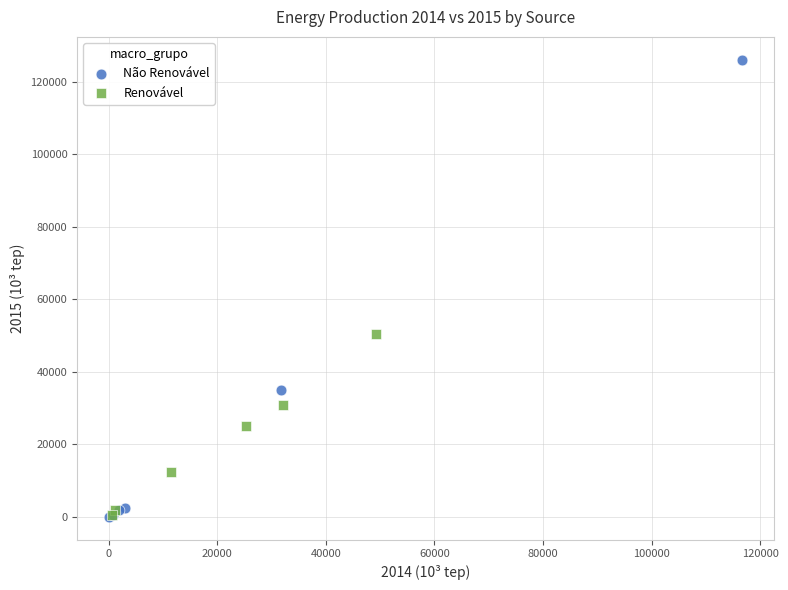

What are all the series names shown in the legend?

Não Renovável, Renovável